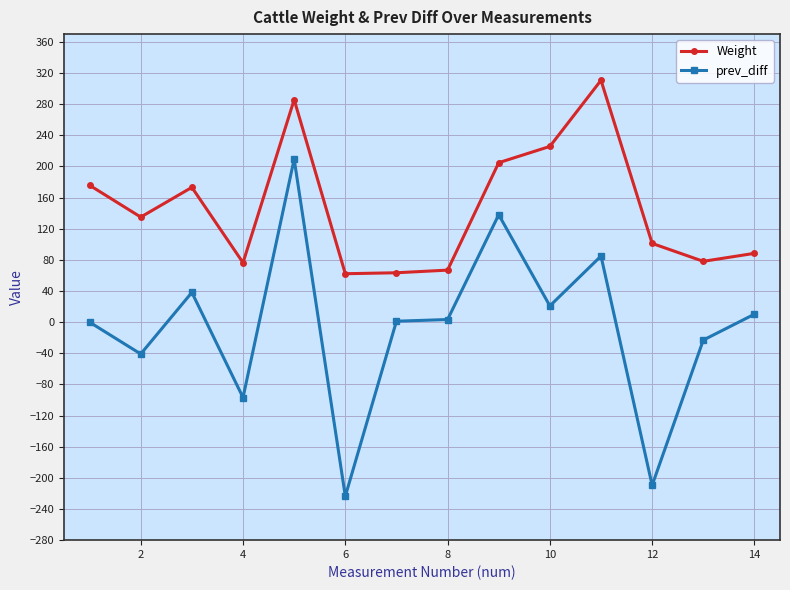

What is the highest value of the Weight series?

310.7